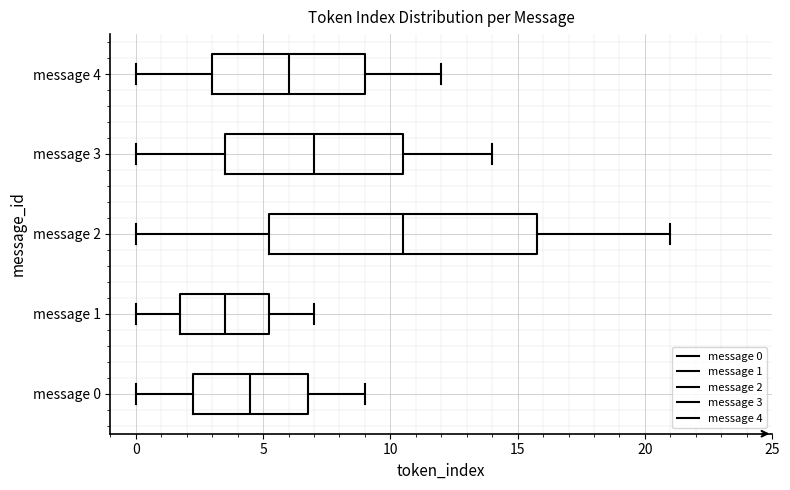

Comparing the boxes themselves (not the whiskers), which one is the widest?

message 2